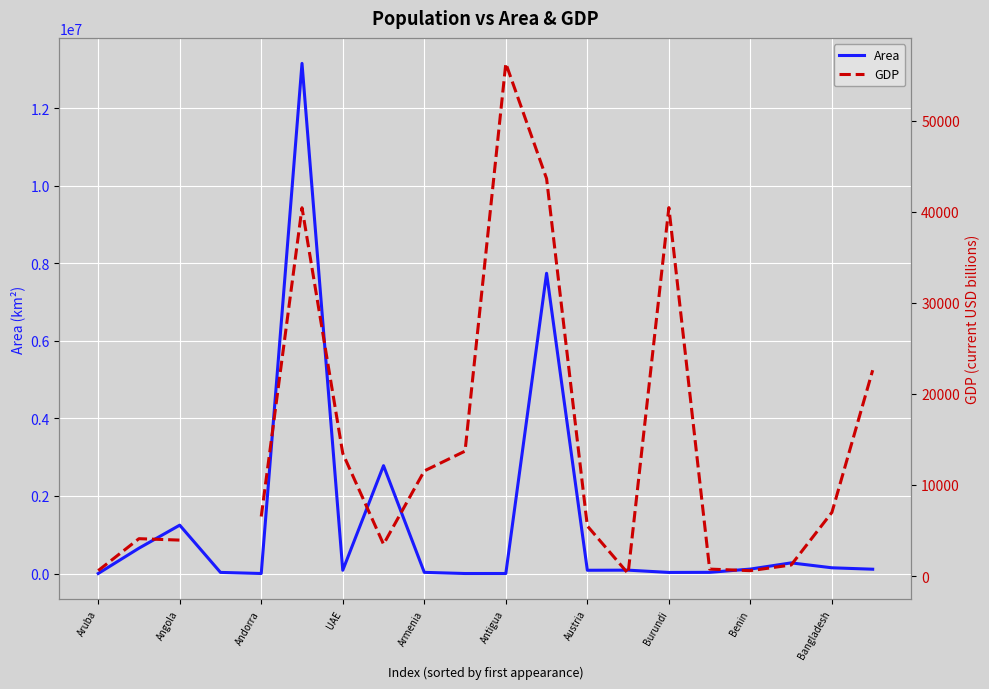

At how many categories does at least one series exceed 1802605?

3